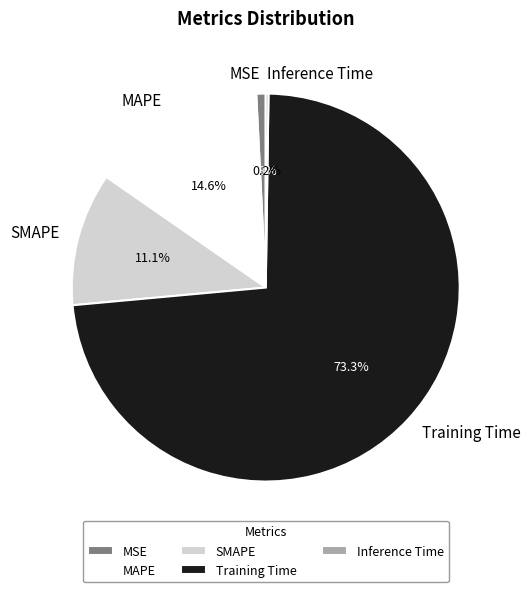

Which category accounts for the majority?

Training Time